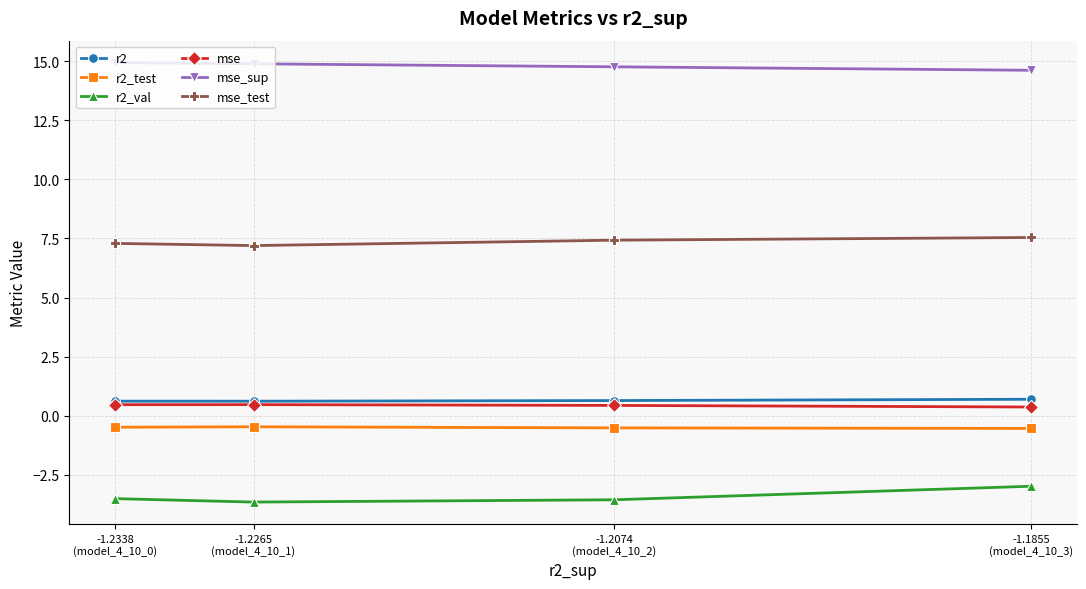

The value of r2_val at -1.2265
(model_4_10_1) is -3.7. True or false?

True